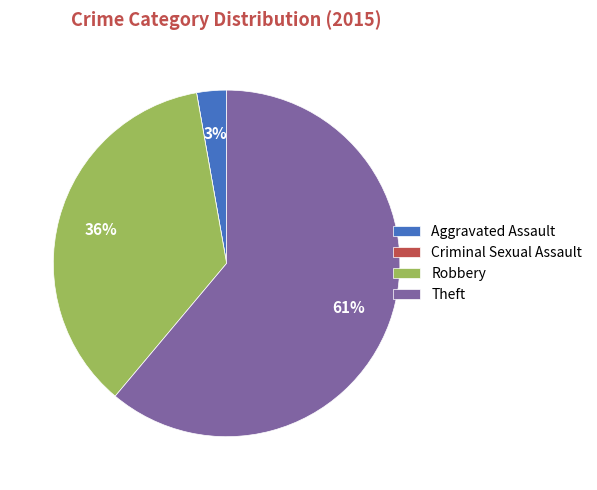

Does Robbery represent more than half of the total?

No